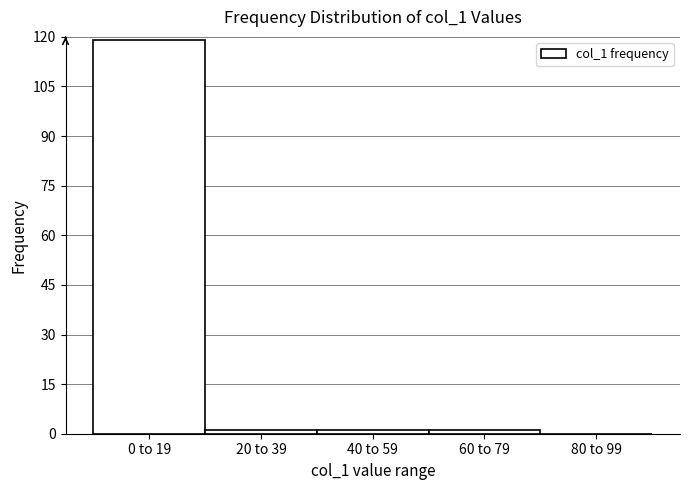

Reading left to right, what are all the values shown in this chart?

0 to 19=119	20 to 39=1	40 to 59=1	60 to 79=1	80 to 99=0